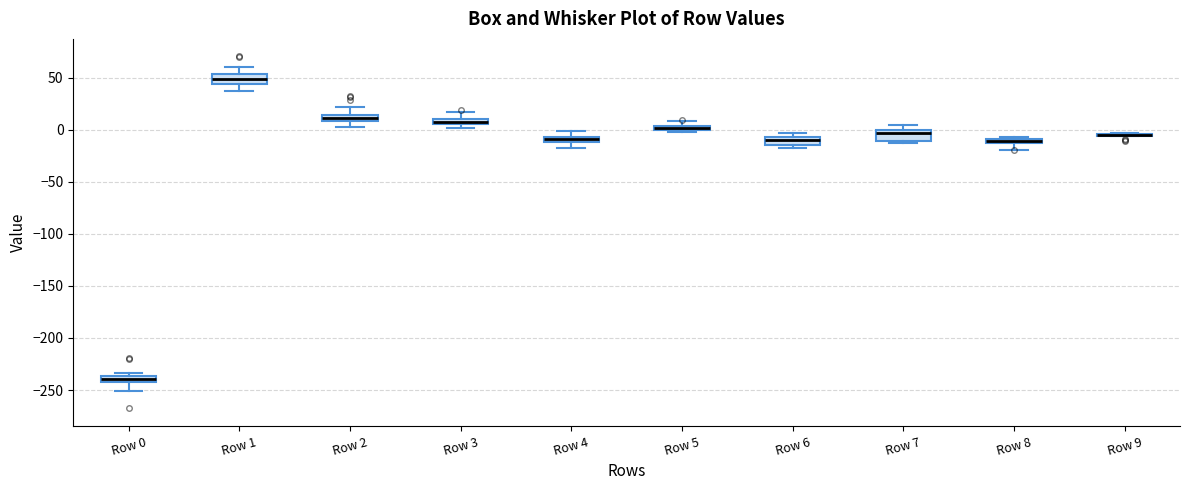

Where does the upper whisker of the box for Row 4 end on the y-axis? The values are not printed on the chart, so give them approximately, as read against the axis.

0